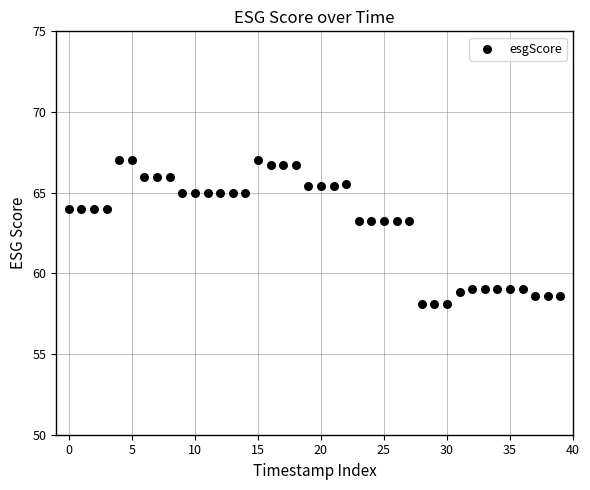

What is the range of Y values (max minus min)?

8.9